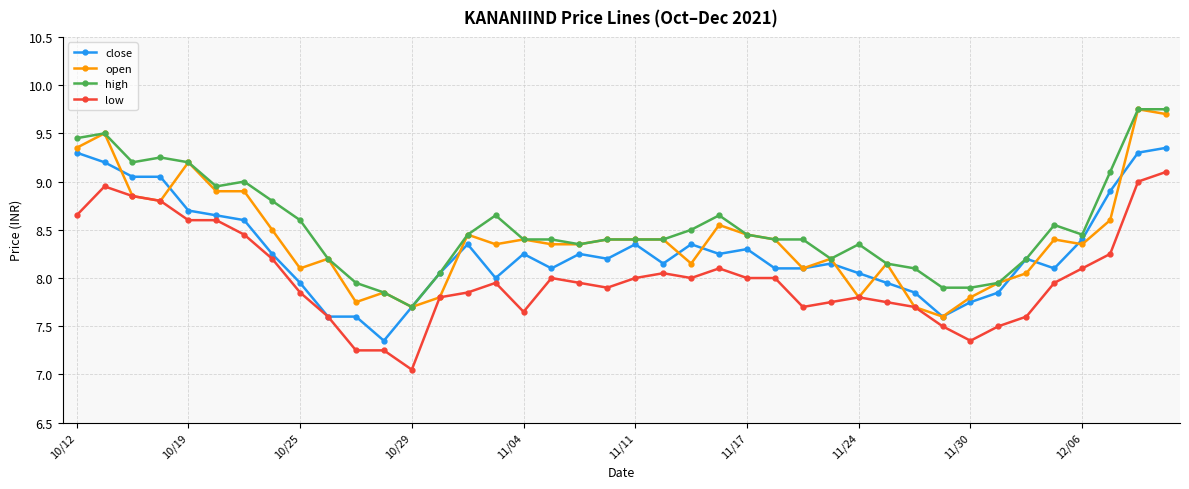

True or false: close has more than 1 points higher than both neighbors.

True